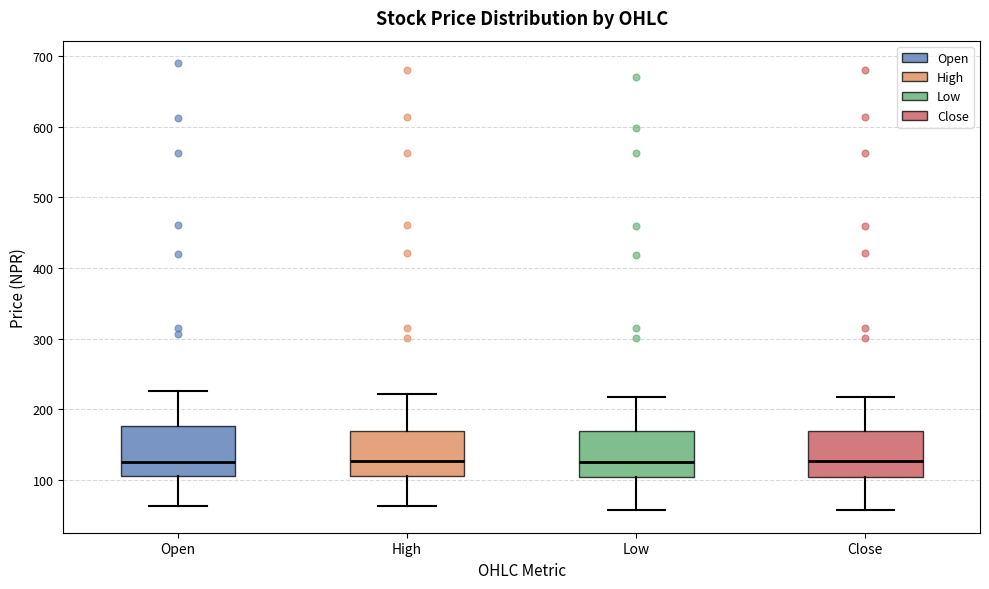

Reading left to right, read every box against the y-axis: the position of its median line, the range the box covers, and the ends of its whiskers. The values are not printed on the chart, so give them approximately, as read against the axis.

Open: median 130, box 110 to 180, whiskers 60 to 230
High: median 130, box 110 to 170, whiskers 60 to 220
Low: median 130, box 100 to 170, whiskers 60 to 220
Close: median 130, box 100 to 170, whiskers 60 to 220